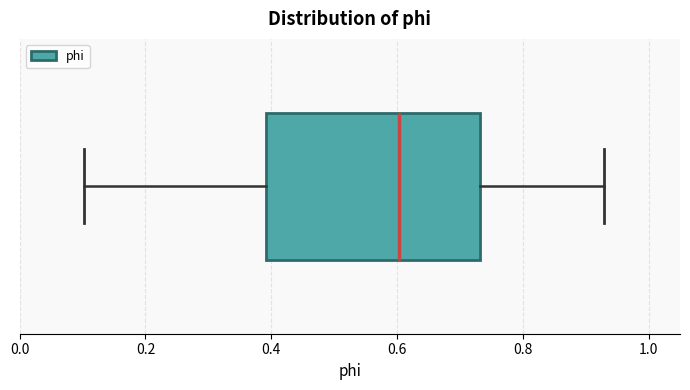

Where is the left edge of the box on the x-axis? The values are not printed on the chart, so give them approximately, as read against the axis.

0.40